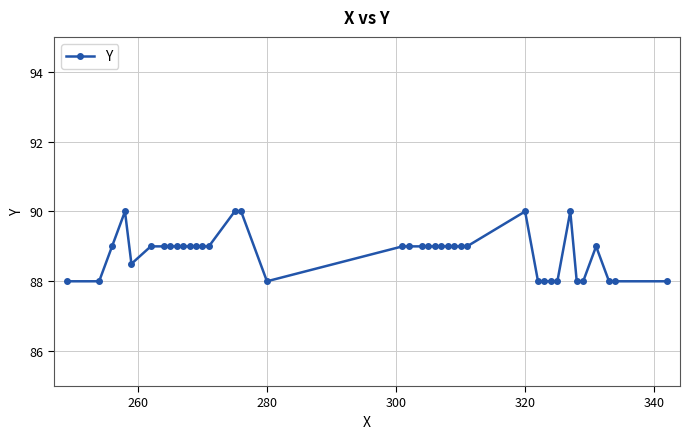

What is the greatest value displayed?

90.0